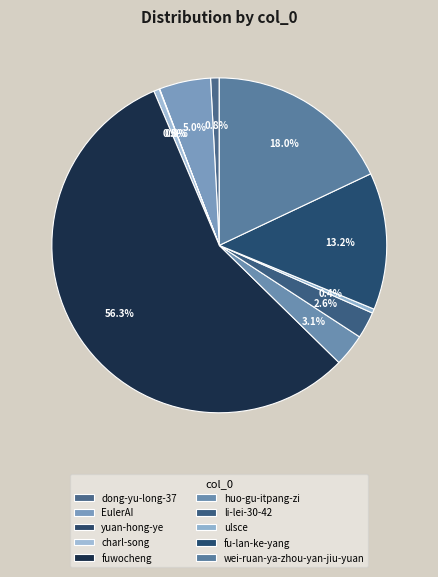

Is li-lei-30-42 the majority of the pie?

No